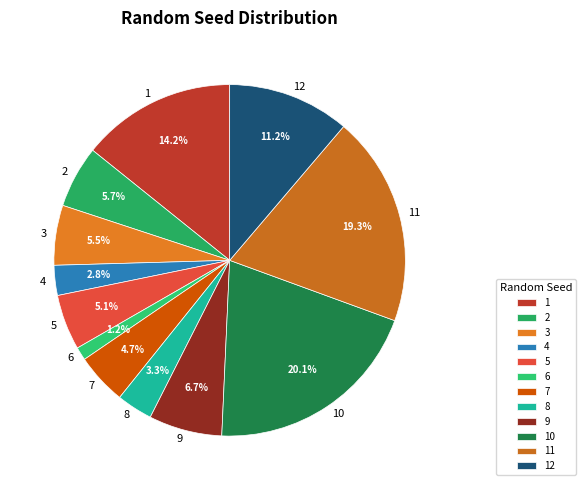

What is the largest slice in the pie chart?

10